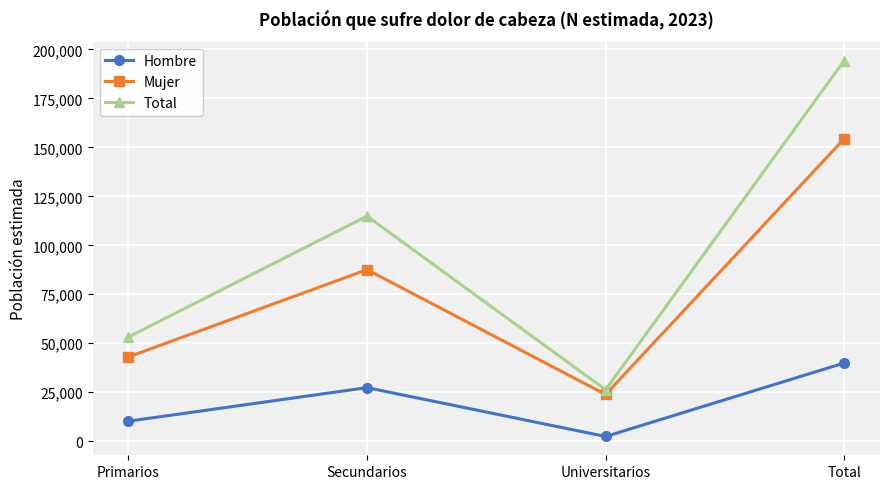

True or false: Hombre and Mujer intersect in this chart.

False